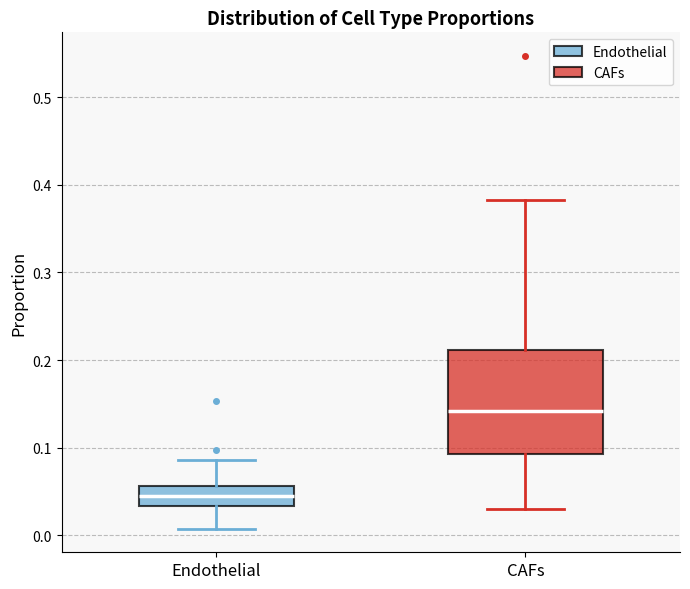

Comparing the boxes themselves (not the whiskers), which one is the tallest?

CAFs